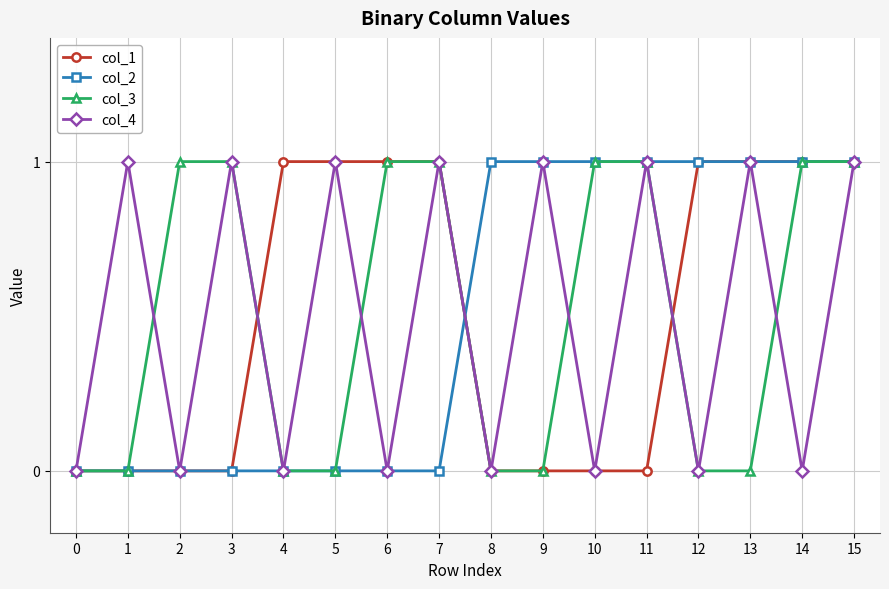

Between 3 and 11, which series saw the biggest shift?

col_2